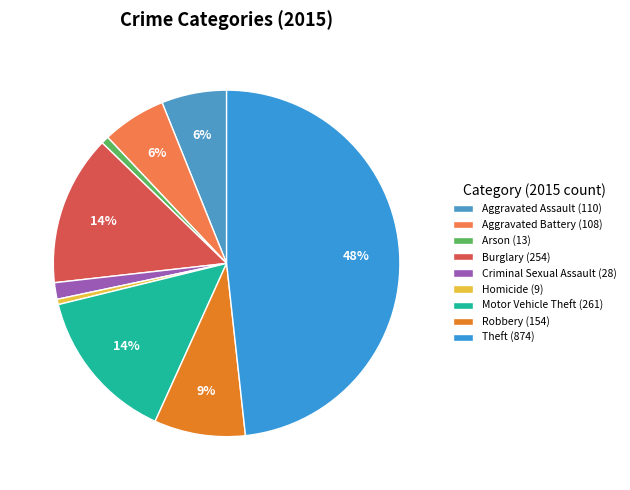

Does Motor Vehicle Theft represent more than half of the total?

No